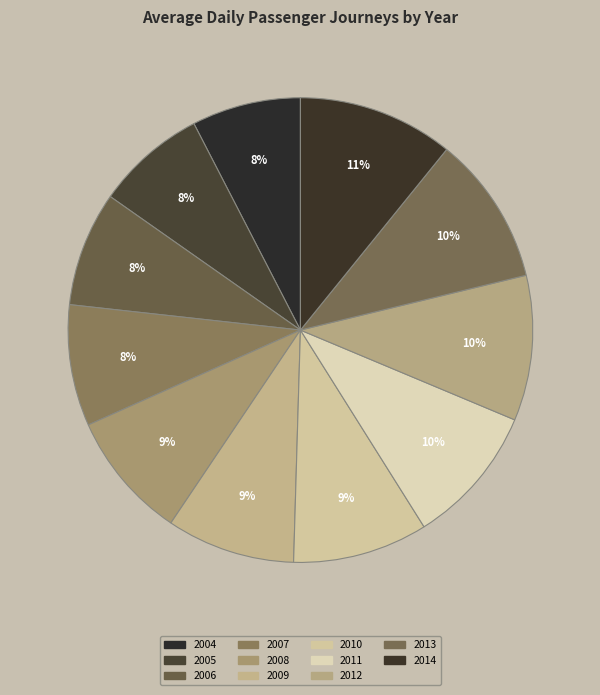

What is the smallest slice in the pie chart?

2004